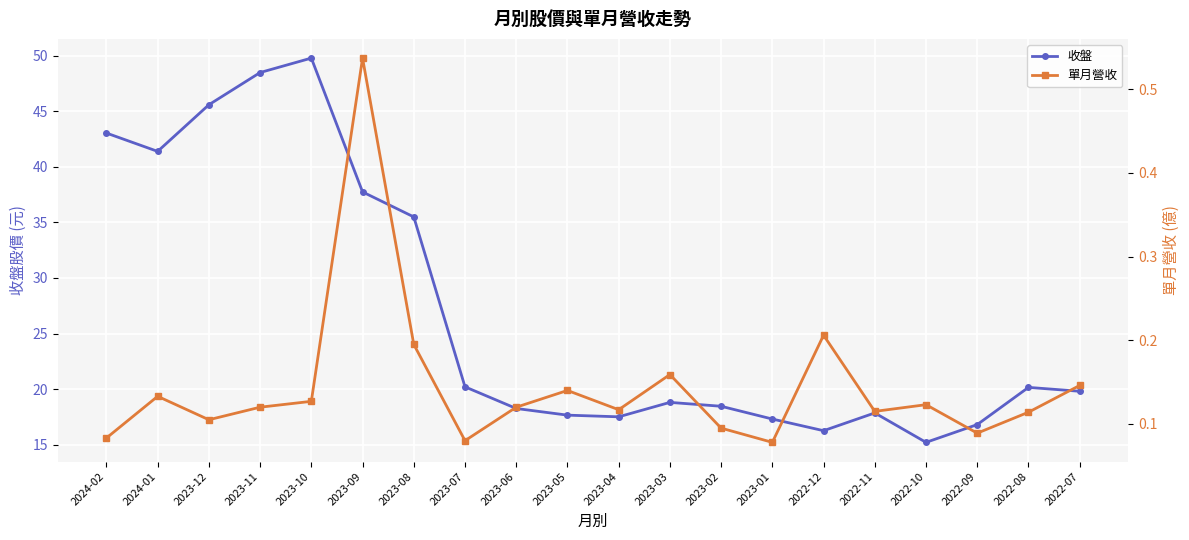

At which category is the sum across all series the highest?

2023-10